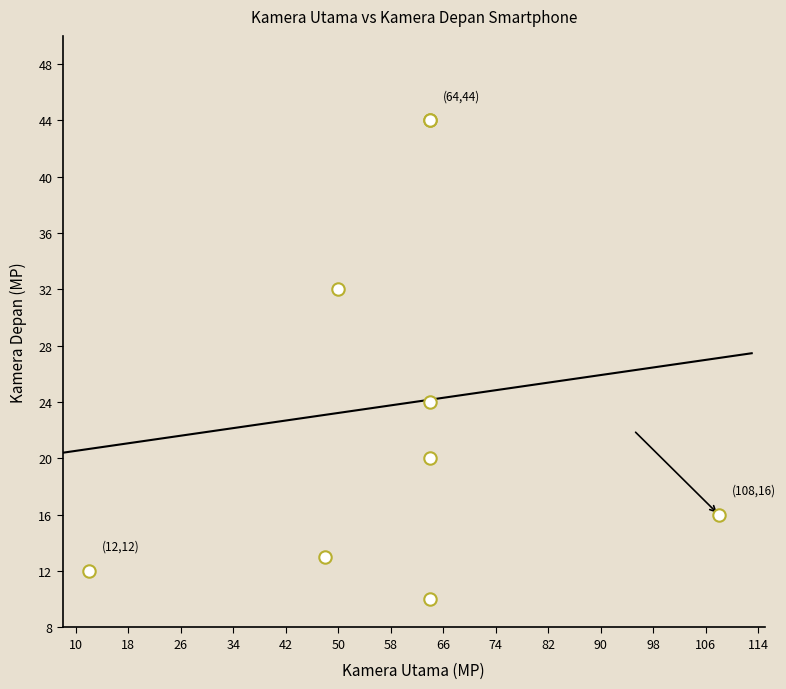

What Y value in the scatter plot is closest to 27?

24